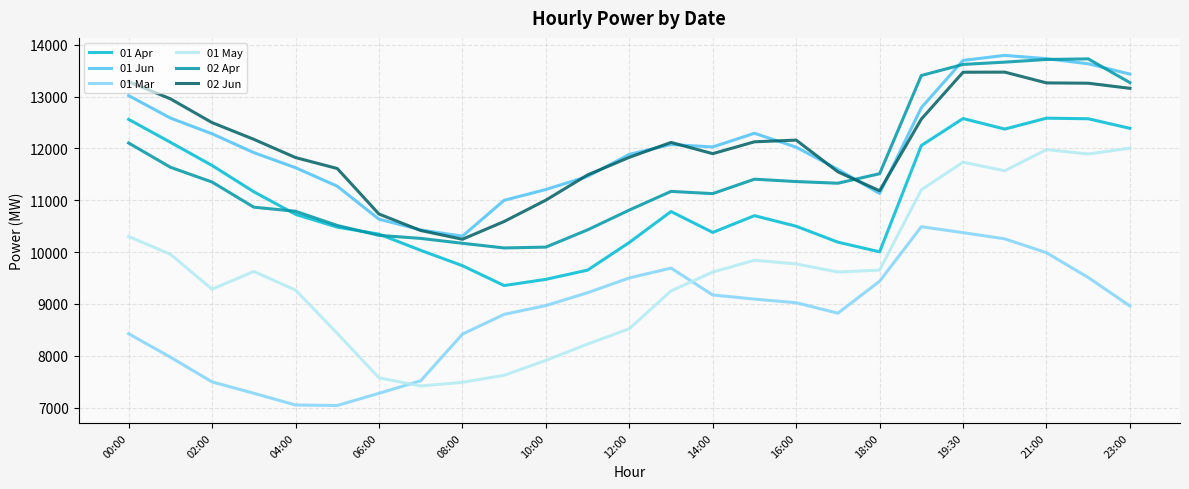

Which series has the widest spread of values?

01 May